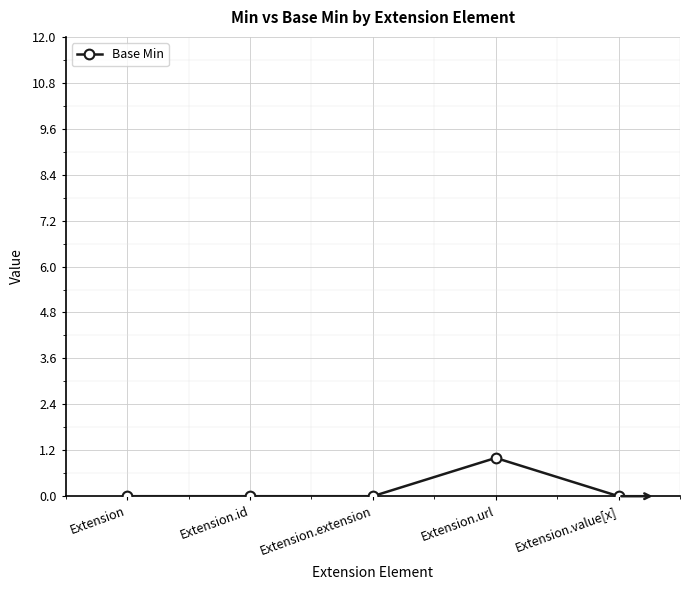

What is the sum of all values?

1